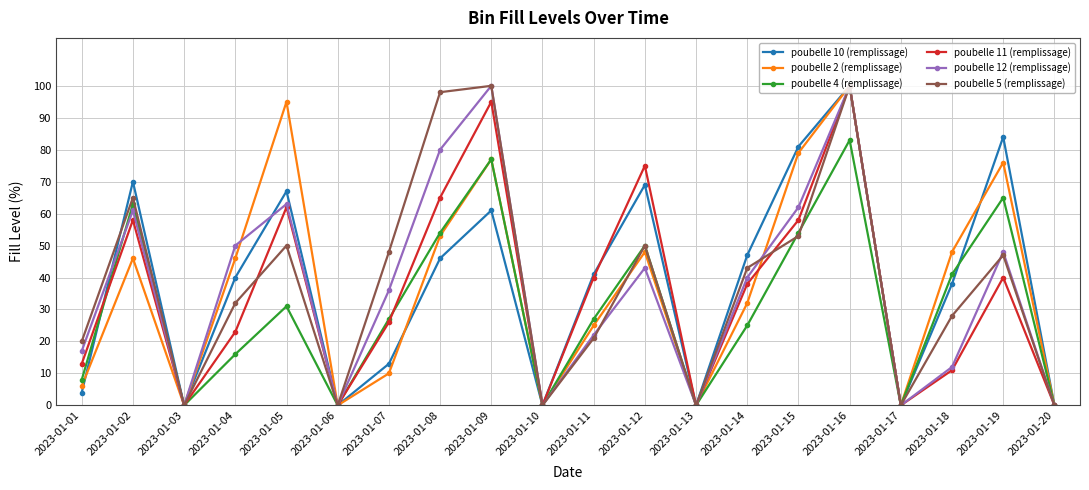

At how many categories does at least one series exceed 80?

6